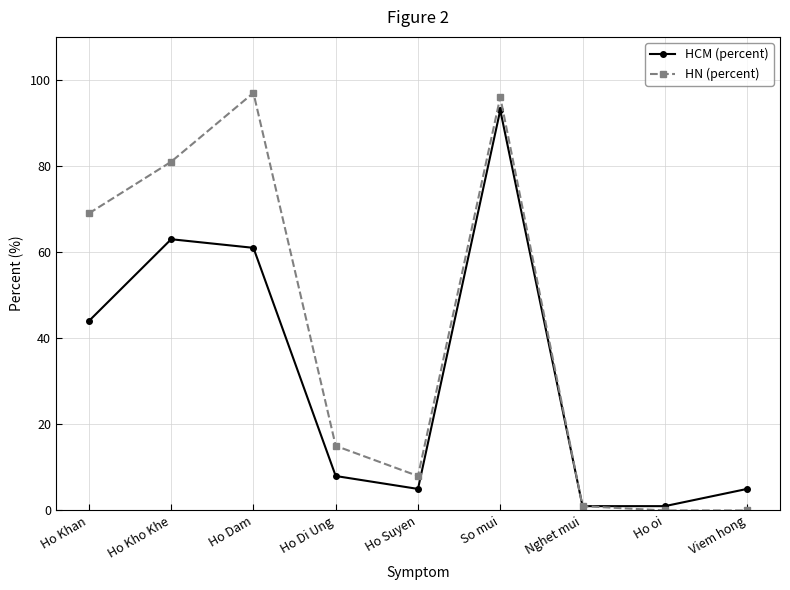

What is the maximum value shown in the chart?

97